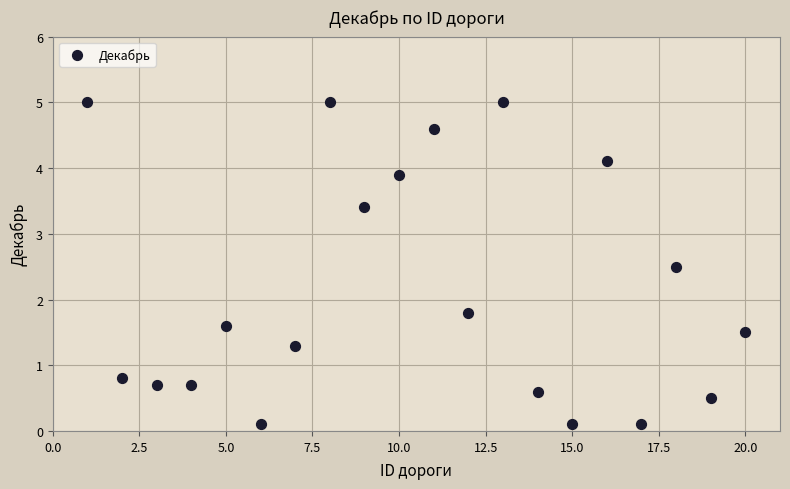

What Y value in the scatter plot is closest to 2?

1.8